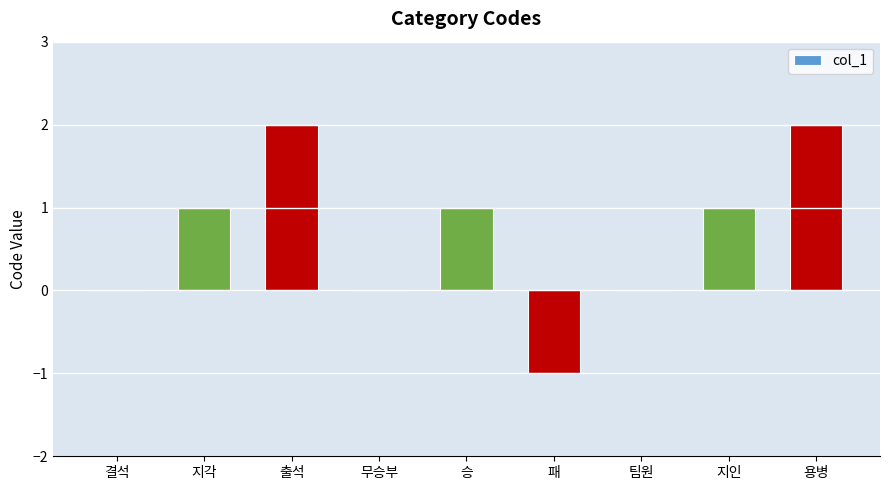

What is the sum of all values?

6